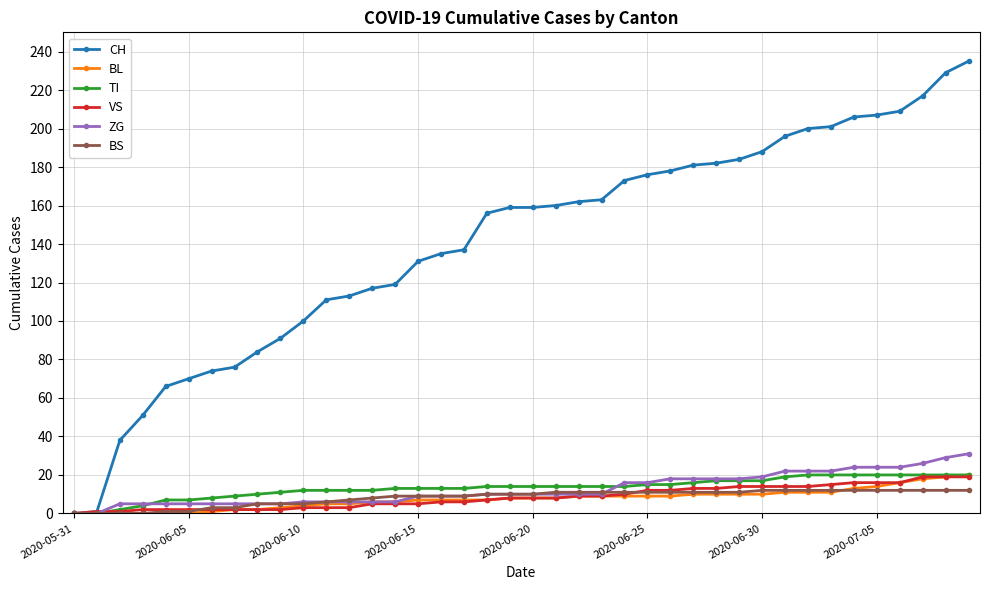

What is the difference between the maximum and second lowest values in the VS series?

18